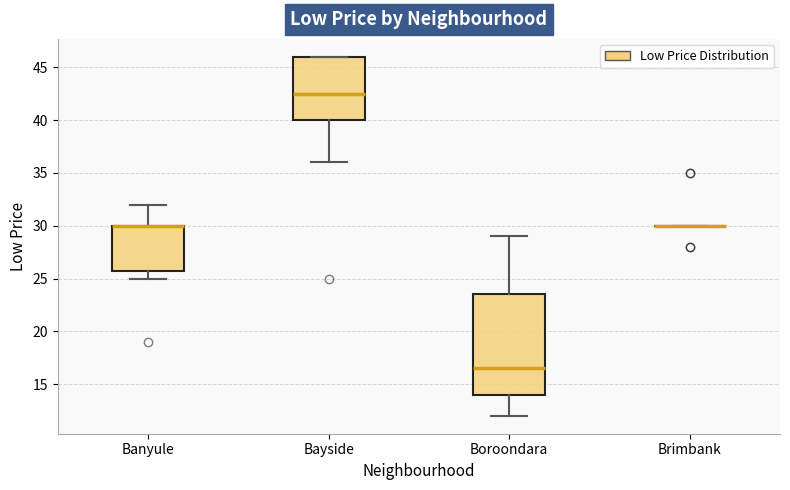

Reading left to right, read every box against the y-axis: the position of its median line, the range the box covers, and the ends of its whiskers. The values are not printed on the chart, so give them approximately, as read against the axis.

Banyule: median 30.0 (drawn on the box's upper edge), box 26.0 to 30.0, whiskers 25.0 to 32.0
Bayside: median 42.5, box 40.0 to 46.0, whiskers 36.0 to 46.0
Boroondara: median 16.5, box 14.0 to 23.5, whiskers 12.0 to 29.0
Brimbank: box collapsed to a line at 30.0, whiskers 30.0 to 30.0